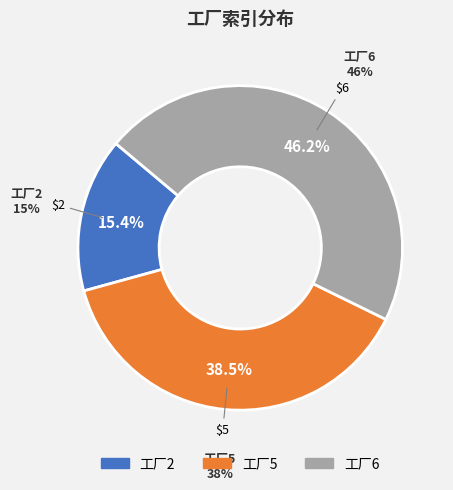

What percentage do 工厂6 and 工厂5 together represent?

84.6%